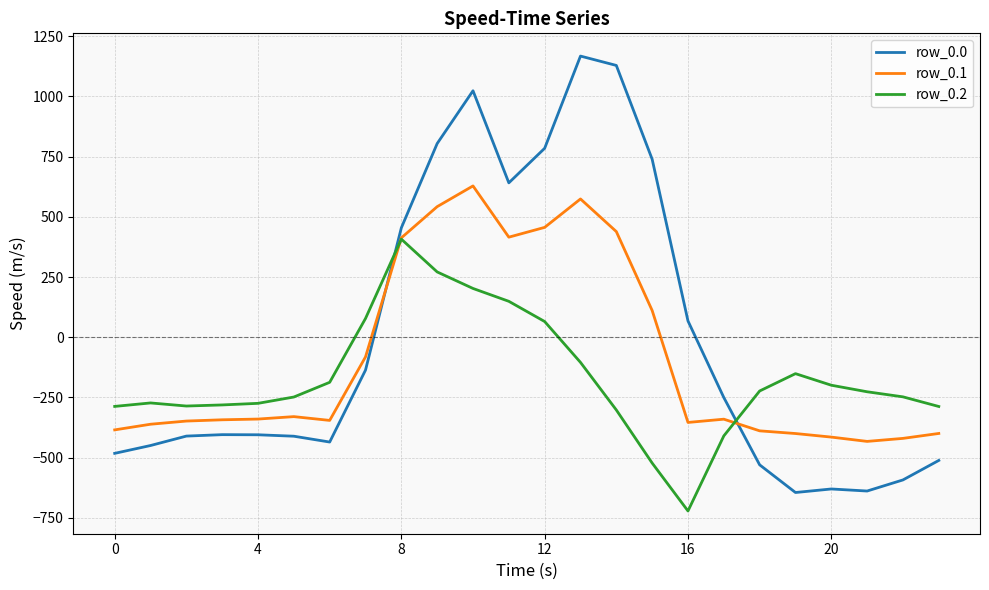

What is the greatest value displayed?

1167.2